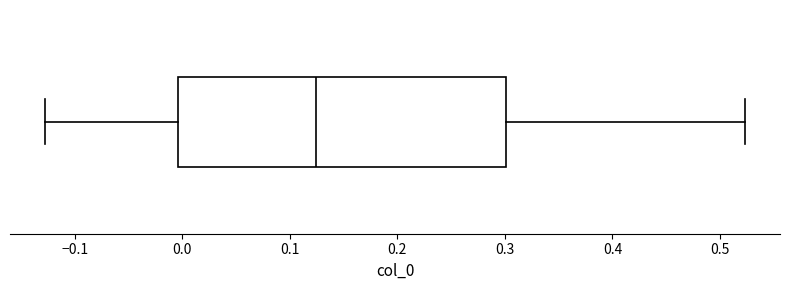

Where is the left edge of the box on the x-axis? The values are not printed on the chart, so give them approximately, as read against the axis.

0.00